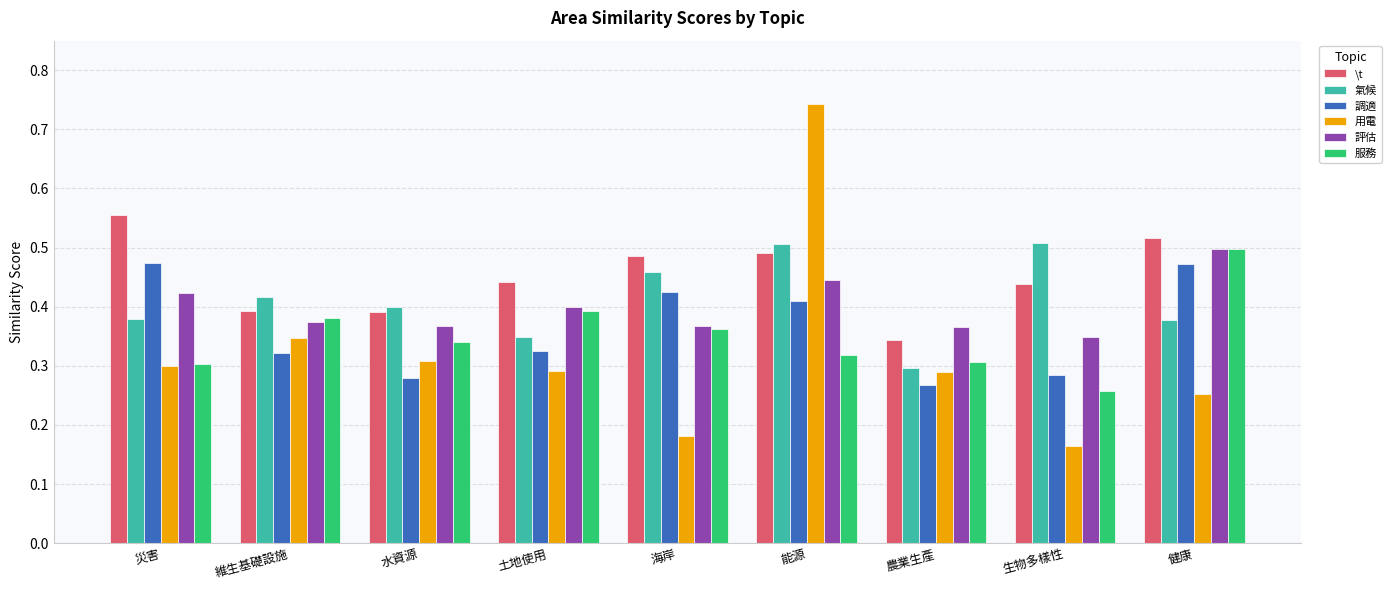

True or false: 評估 has a value of 0.4 at 維生基礎設施.

True